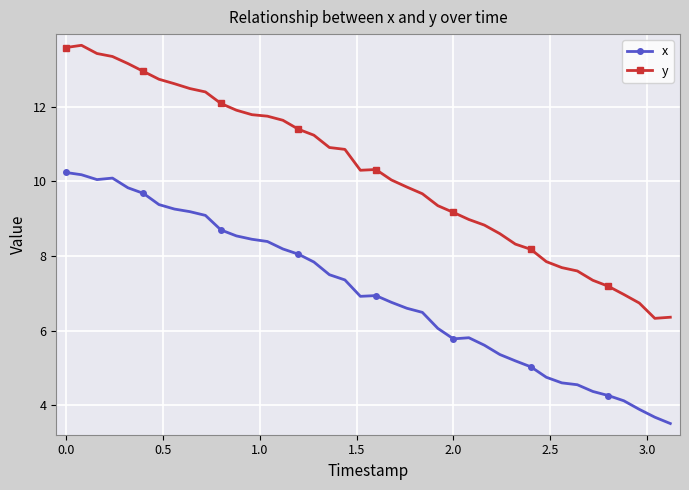

How many lines are shown in the chart?

2